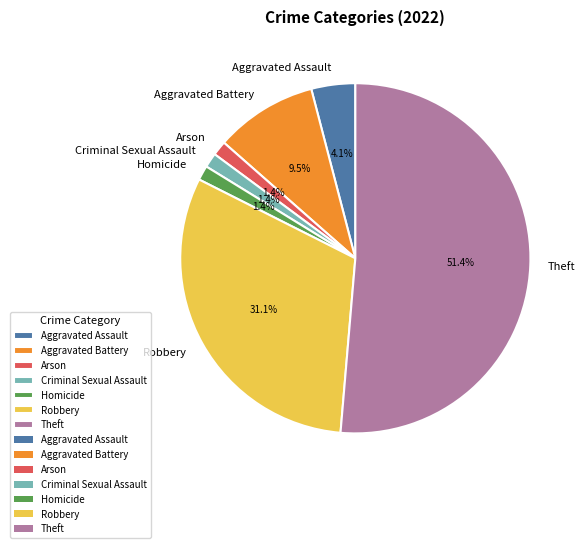

The Aggravated Battery slice represents 1% of the pie. True or false?

False